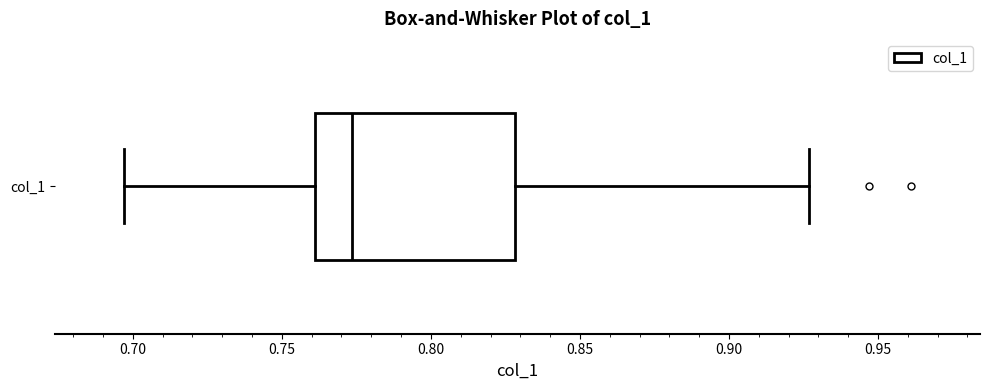

Transcribe this box plot: give where the median line is, the range the box spans, and where the two whiskers end, as read against the x-axis. The values are not printed on the chart, so give them approximately, as read against the axis.

median 0.775, box 0.760 to 0.830, whiskers 0.695 to 0.925